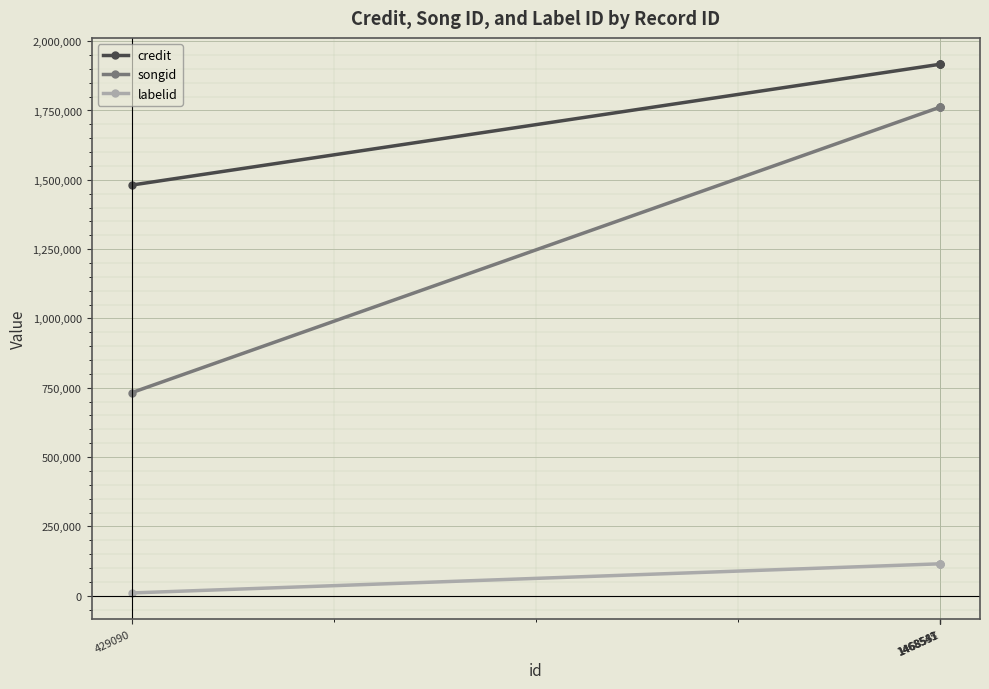

Is it true that credit equals 2701311 at 1468545?

False